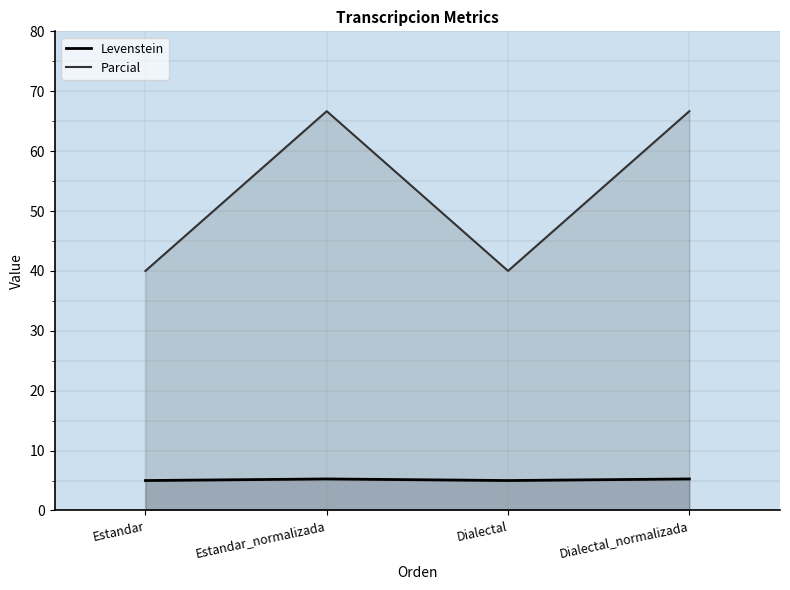

Which category has the lowest value in the Parcial series?

Estandar